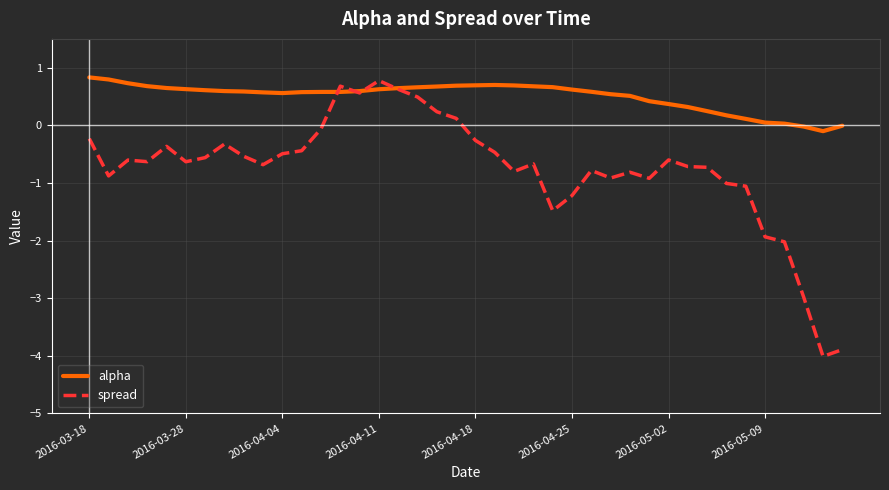

True or false: alpha has more than 0 points higher than both neighbors.

True